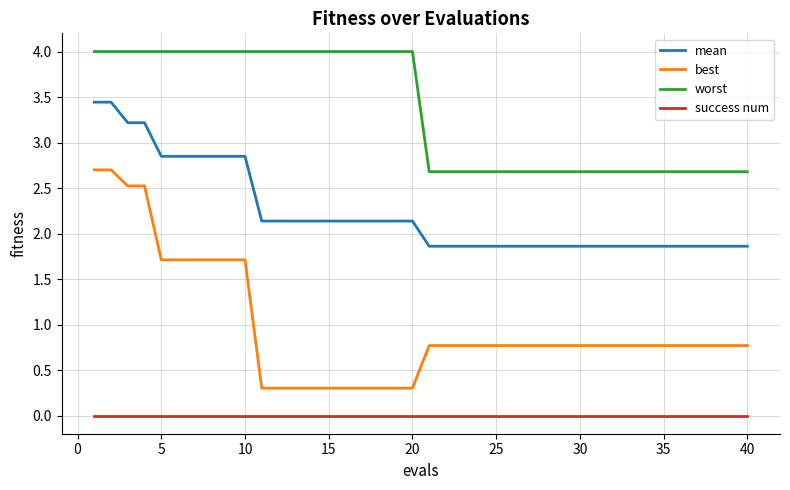

Does the chart display data point markers on the line(s)?

No